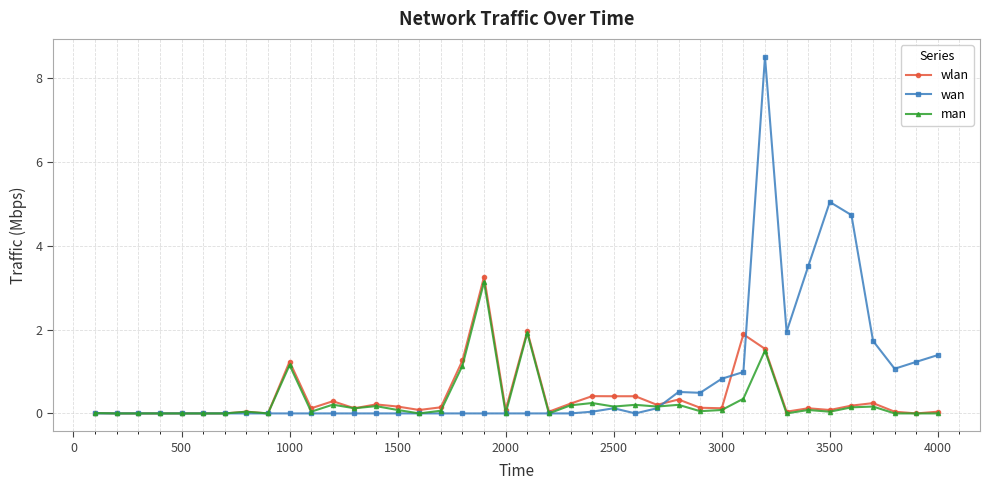

At how many categories does at least one series exceed 7?

1